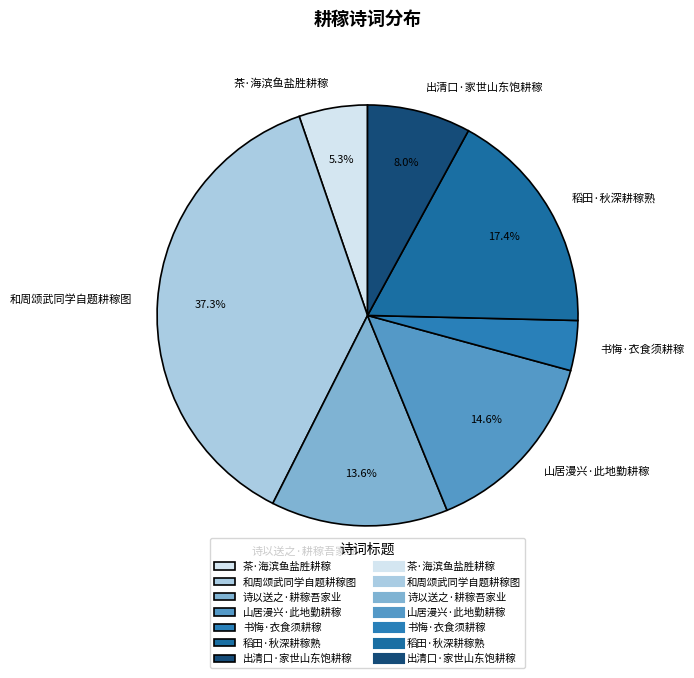

True or false: 和周颂武同学自题耕稼图 accounts for 49% of the total.

False